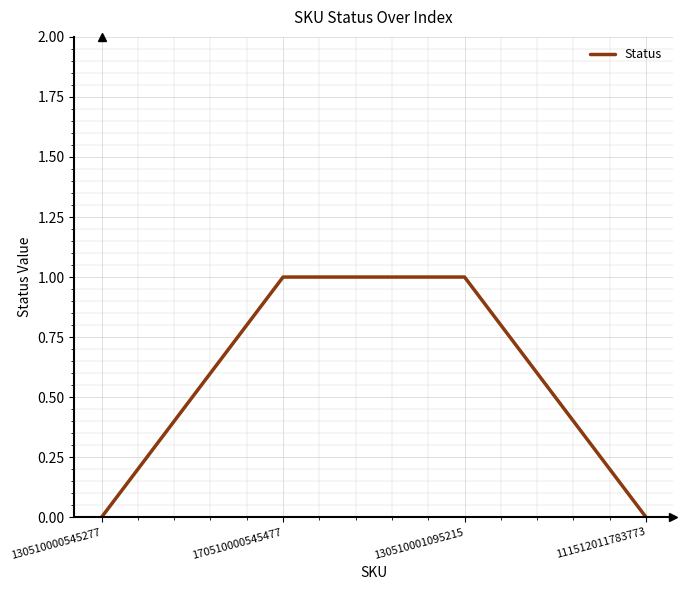

Is it true that the value at 130510001095215 is 0?

False